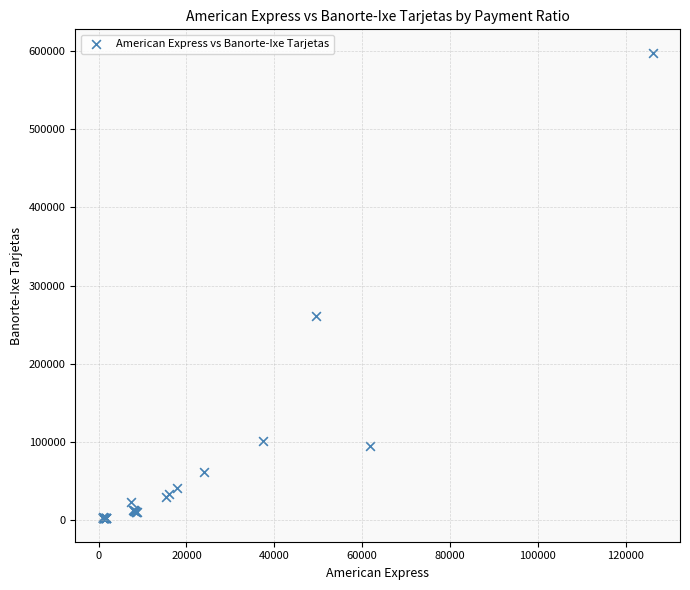

What Y value in the scatter plot is closest to 300003?

261561